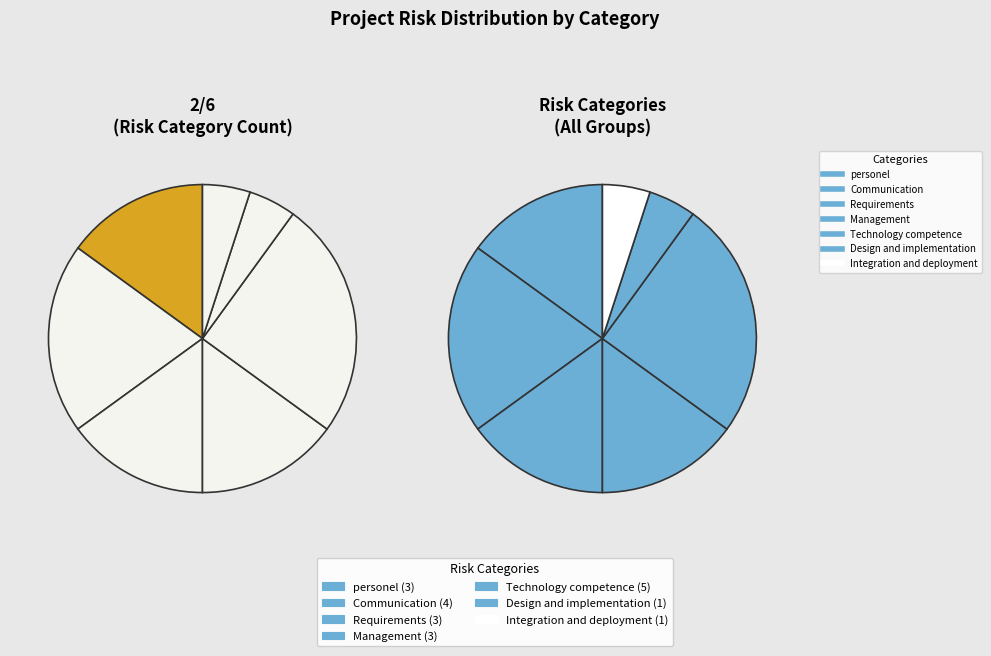

Count the number of slices in the pie.

7